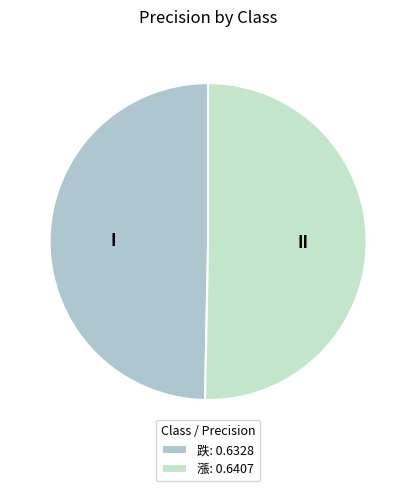

What is the total percentage of 漲 and 跌?

100.0%